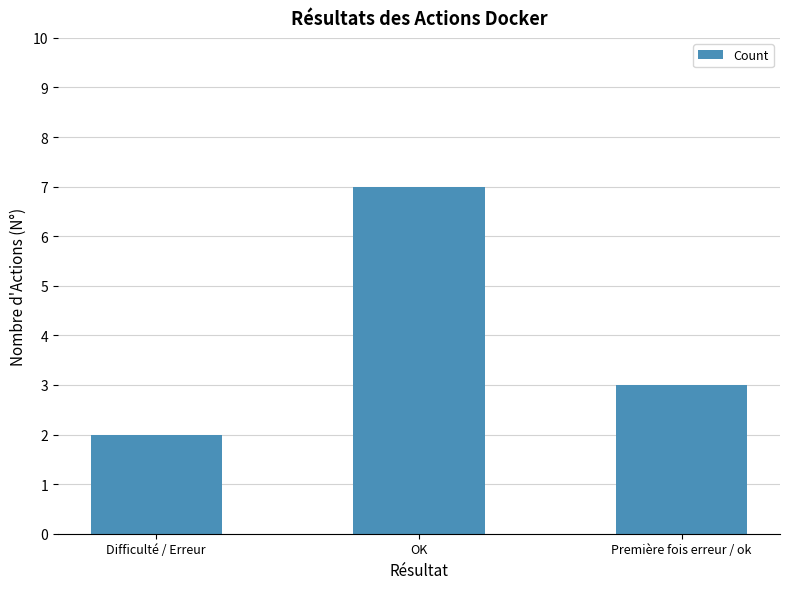

True or false: the data shows 1 at Première fois erreur / ok.

False